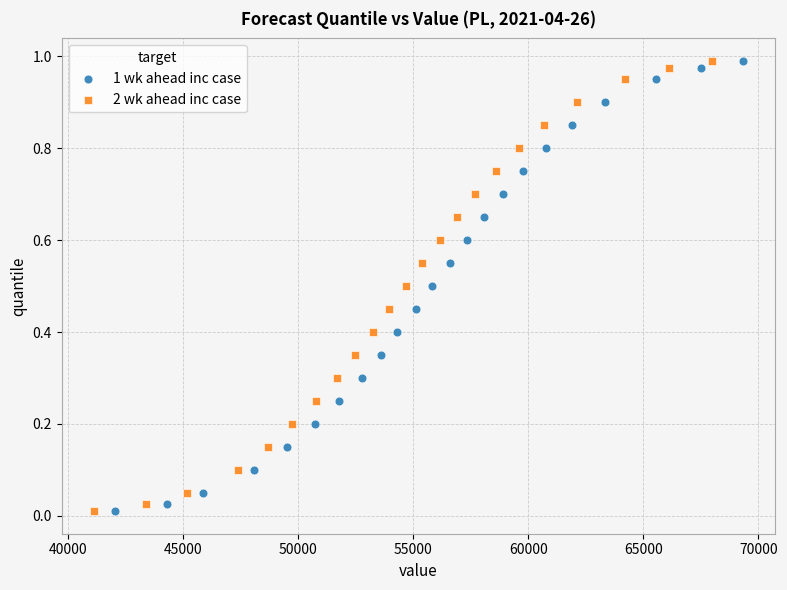

What are all the series names shown in the legend?

1 wk ahead inc case, 2 wk ahead inc case